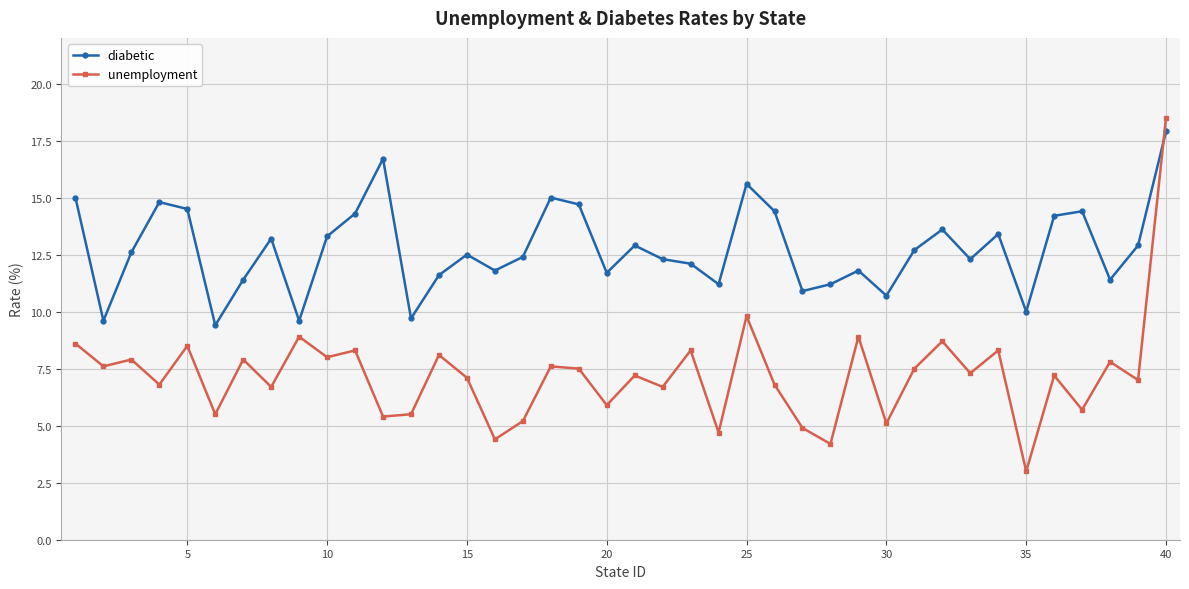

At how many categories does at least one series exceed 11?

33